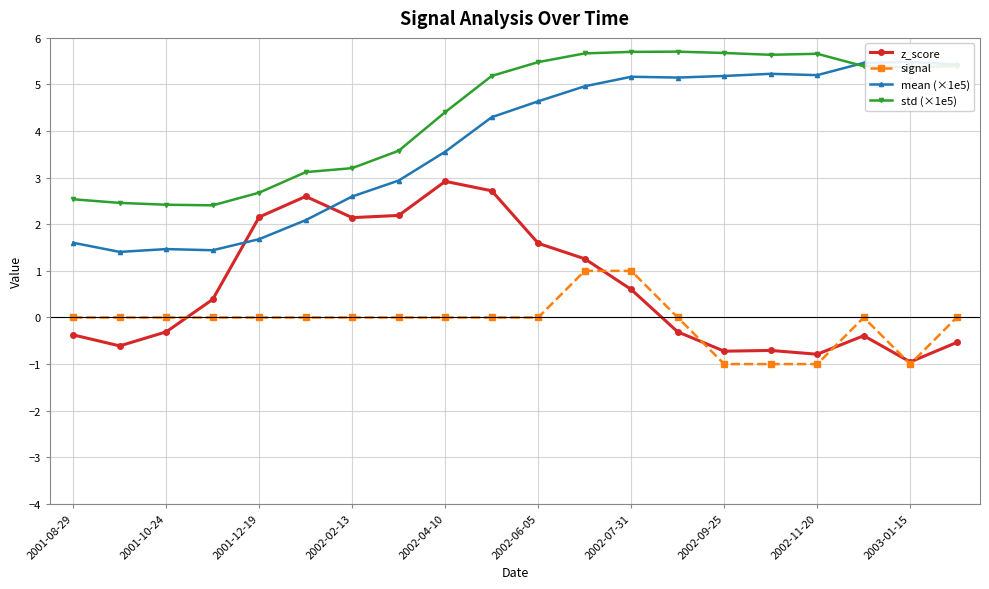

True or false: z_score and std (×1e5) cross at least once.

False